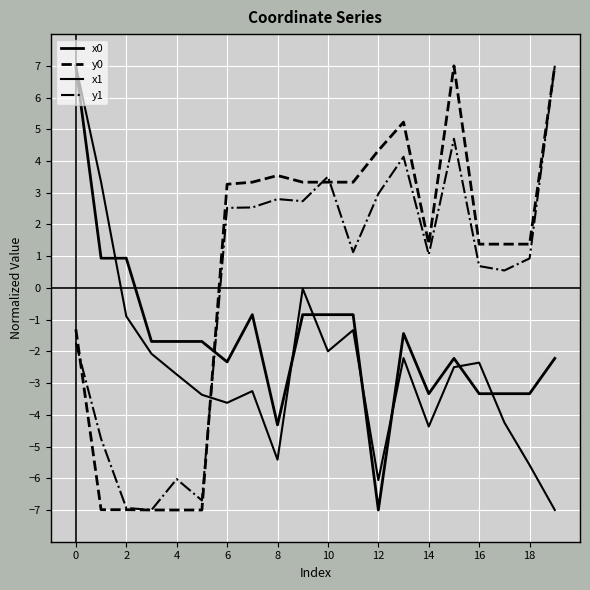

Does the chart have visible grid lines?

Yes